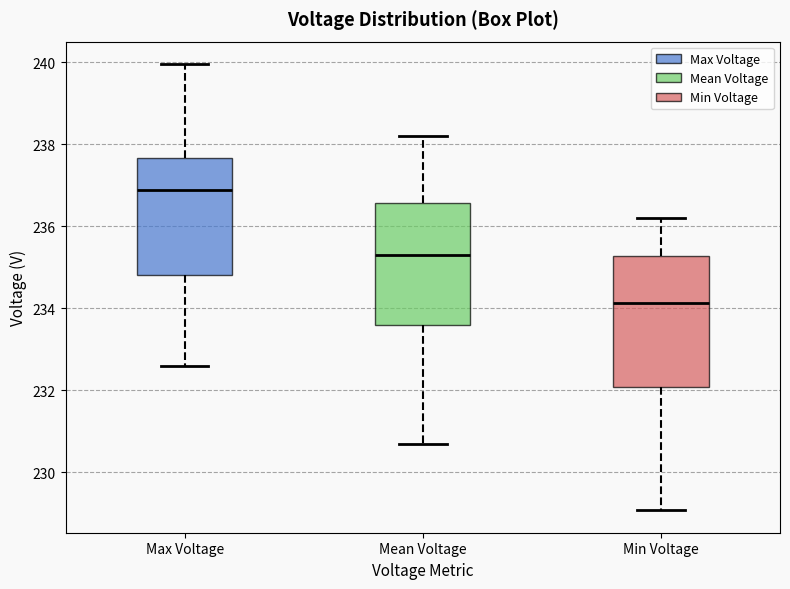

Which box's median line is the lowest?

Min Voltage